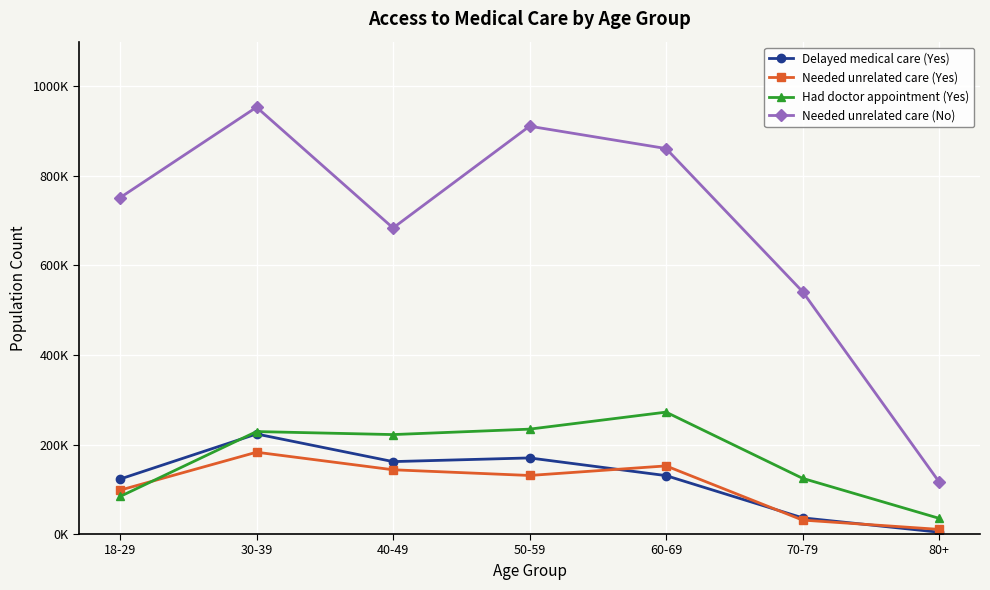

The value of Needed unrelated care (Yes) at 40-49 is 66741. True or false?

False